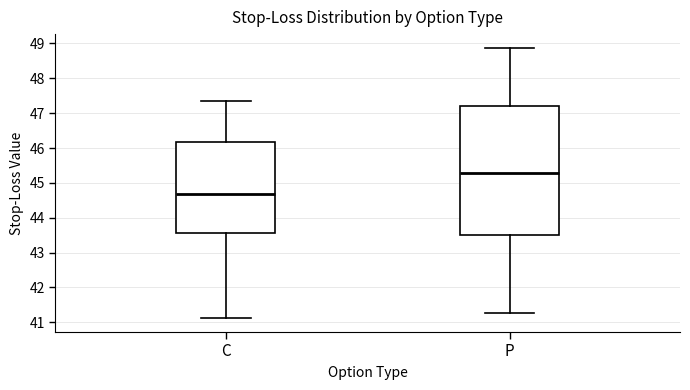

Which box's median line is the highest?

P